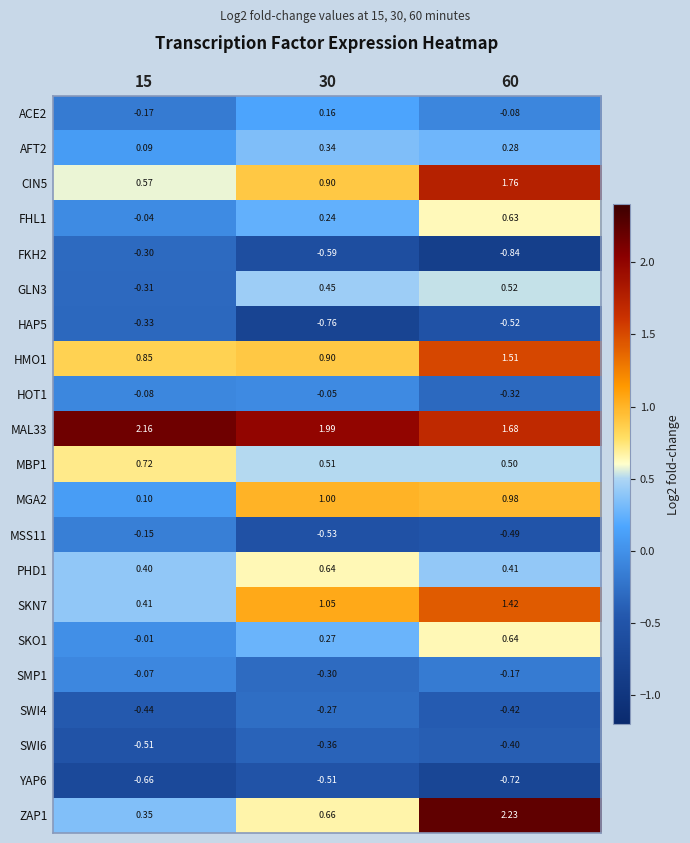

Is the value of SMP1 at 60 greater than the value of ACE2 at 60?

No